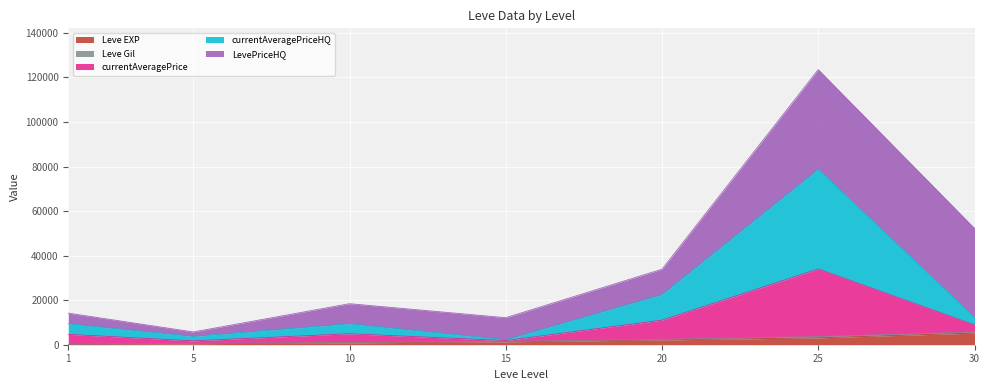

How many lines are shown in the chart?

5